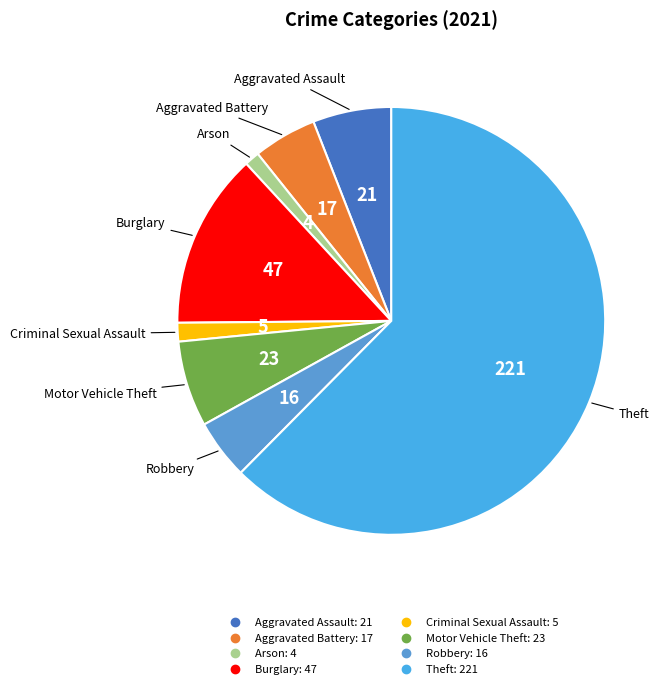

Between Arson and Burglary, which is larger?

Burglary